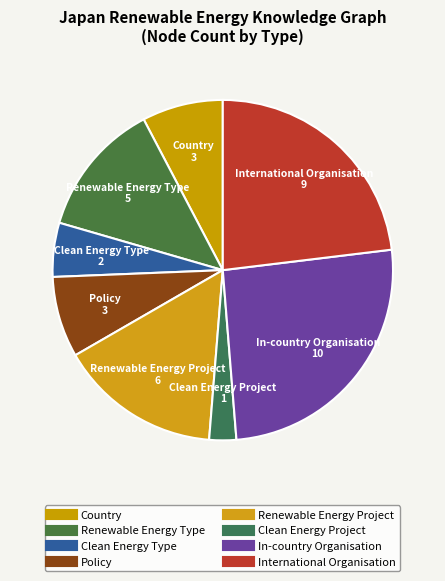

Between Country and International Organisation, which is larger?

International Organisation